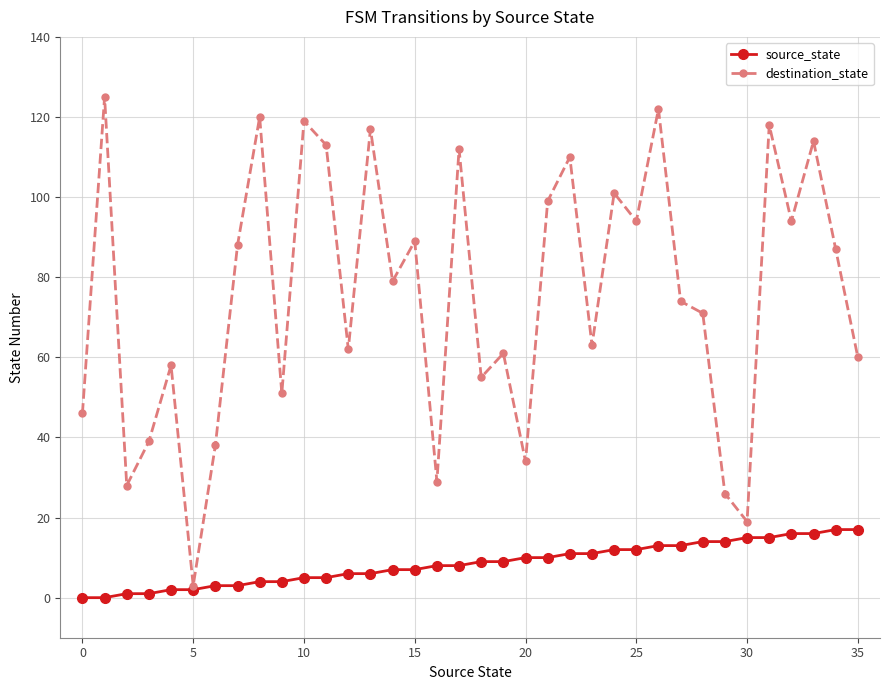

How many distinct data groups are displayed?

2